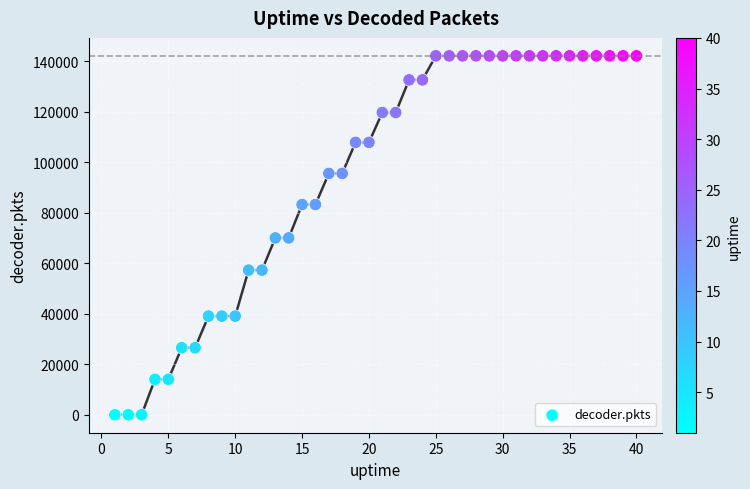

What is the range of Y values (max minus min)?

142203